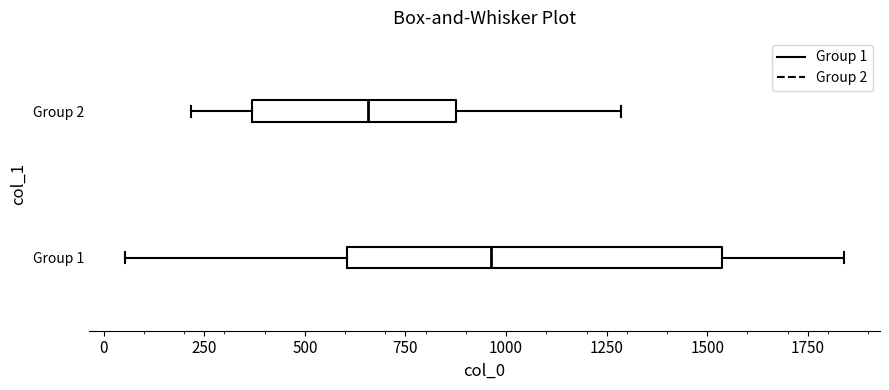

Which box's median line is the furthest to the right?

Group 1